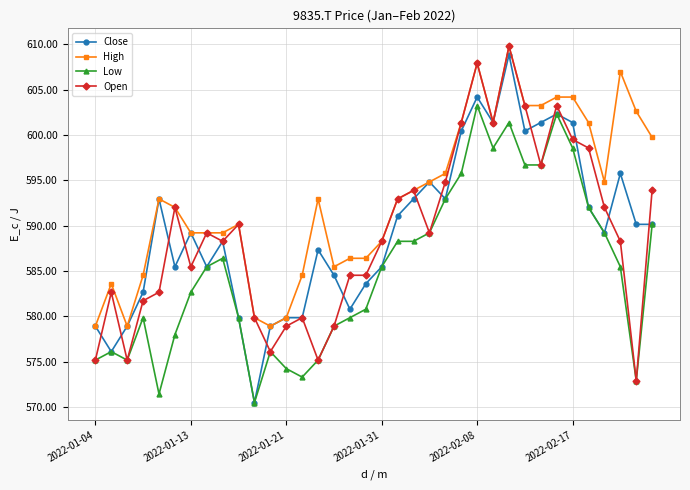

Which series has the largest total across all categories?

High